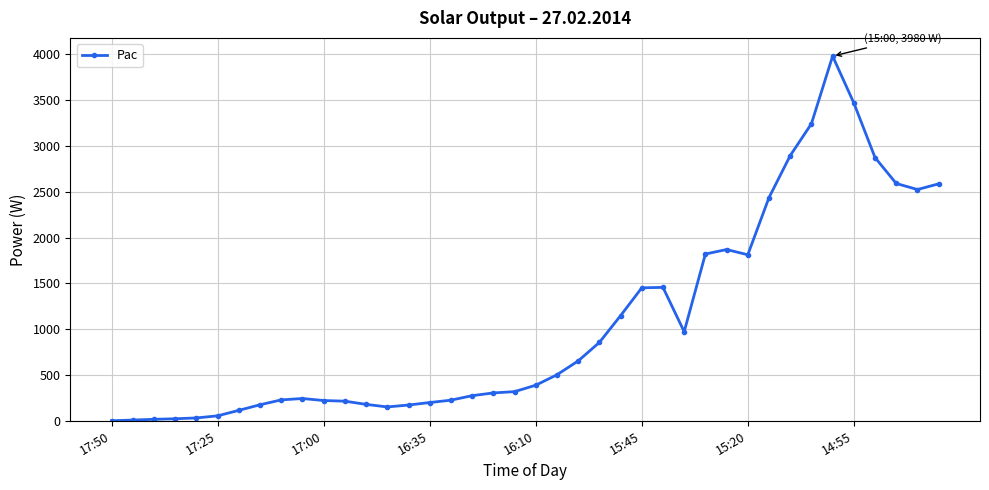

What is the difference between the maximum and minimum values?

3980